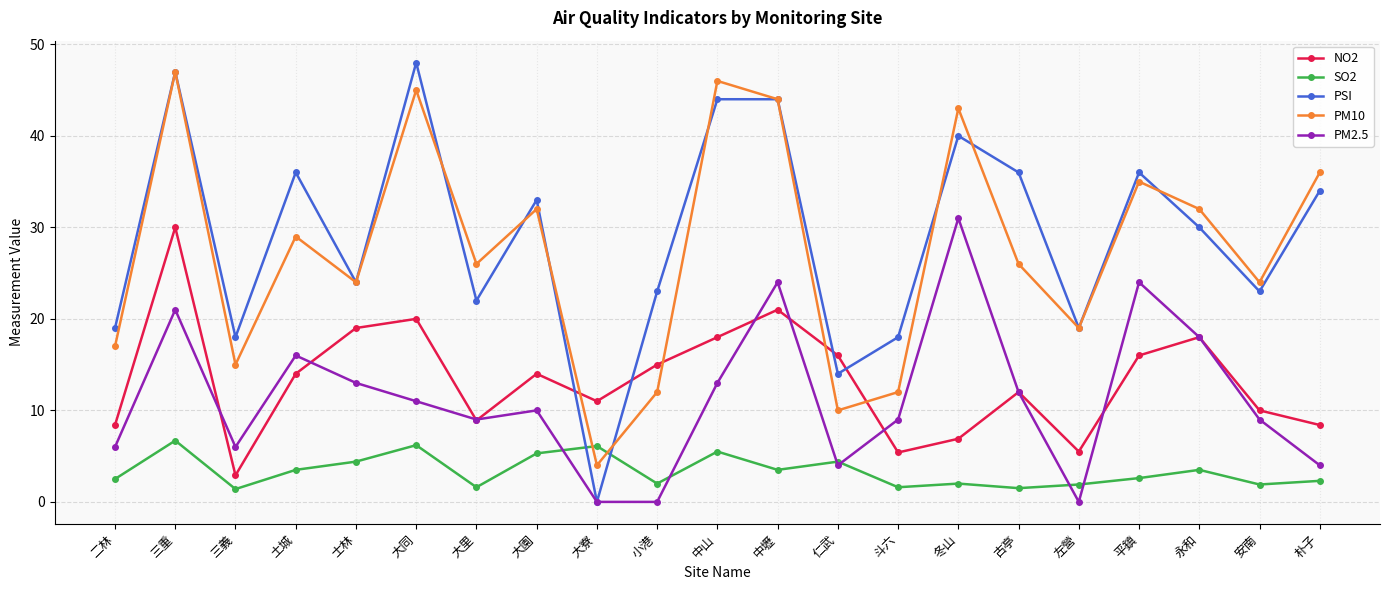

Does the chart have visible grid lines?

Yes